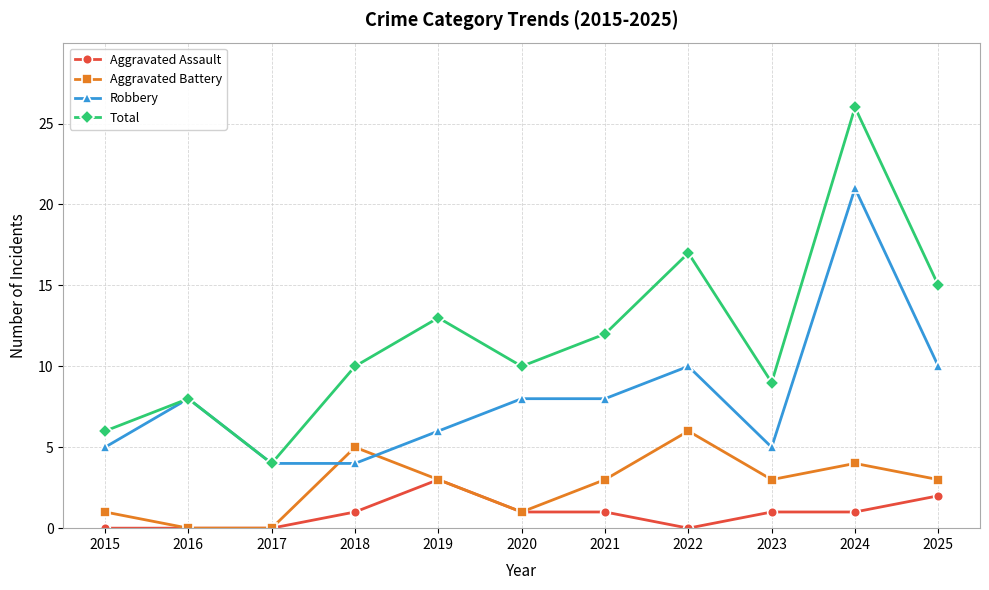

Rank the series by their average value, from highest to lowest.

Total, Robbery, Aggravated Battery, Aggravated Assault